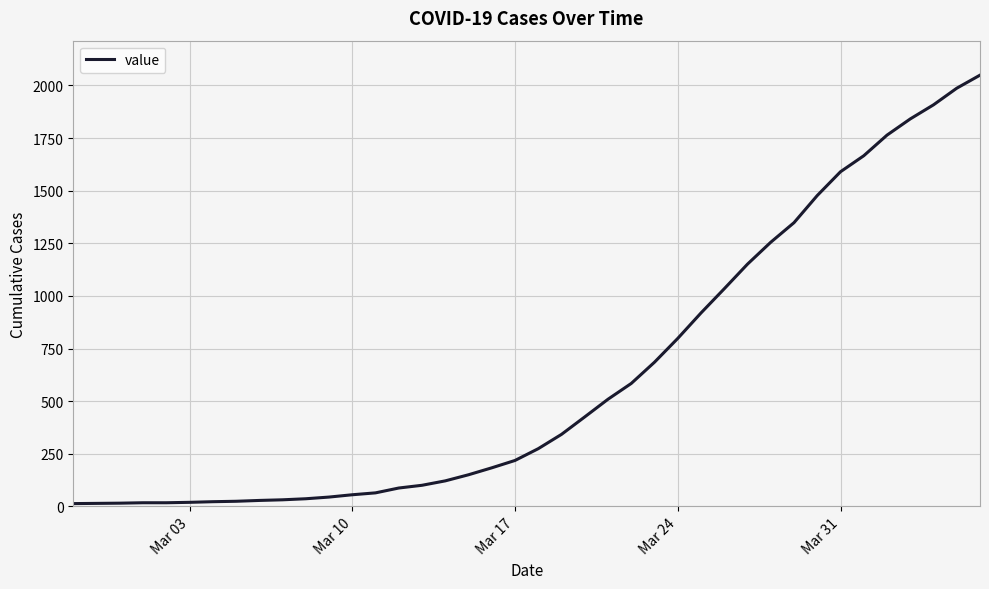

What is the greatest value displayed?

2049